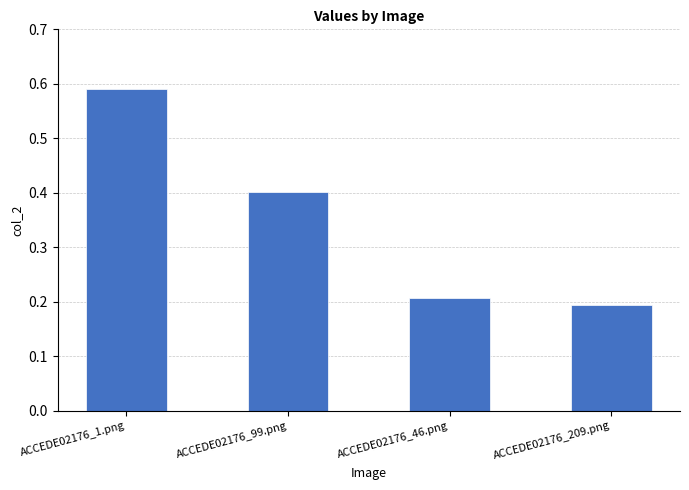

What is the sum of all values?

1.4